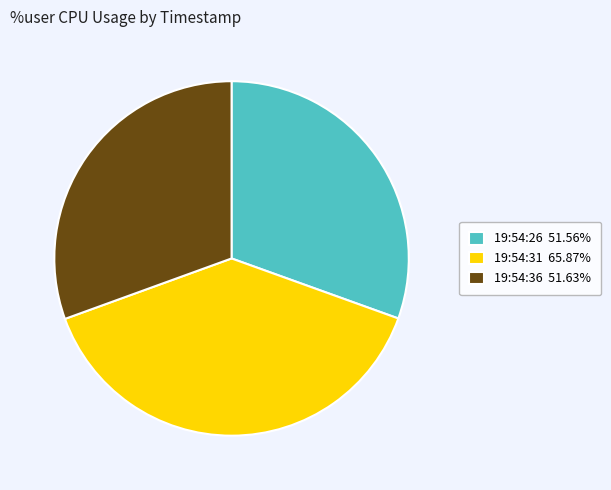

Is there any slice that represents more than half of the pie?

No